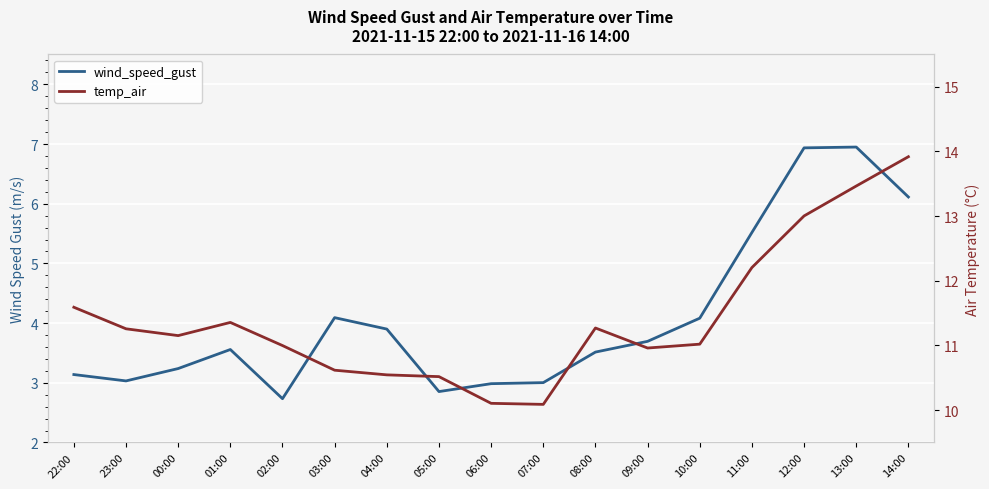

What is the difference between the maximum and minimum values in the temp_air series?

3.8